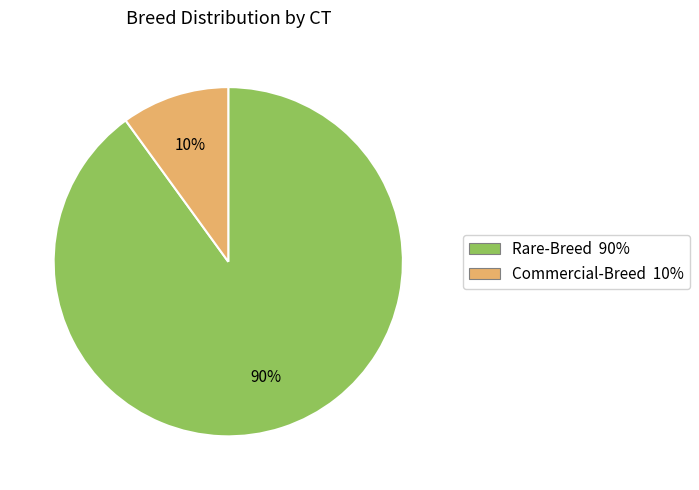

How many segments does this pie chart have?

2